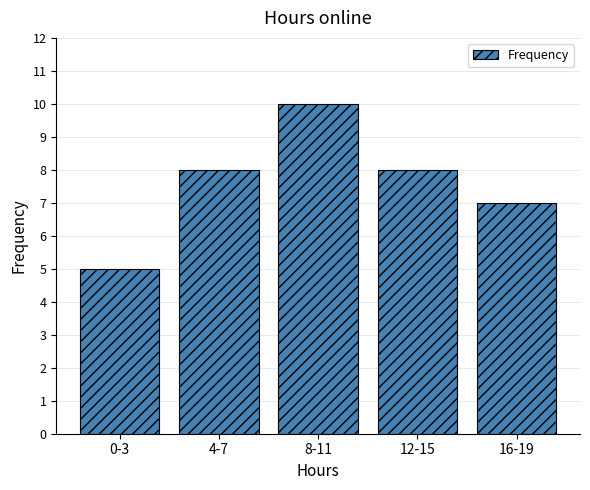

Reading left to right, what are all the values shown in this chart?

0-3=5	4-7=8	8-11=10	12-15=8	16-19=7